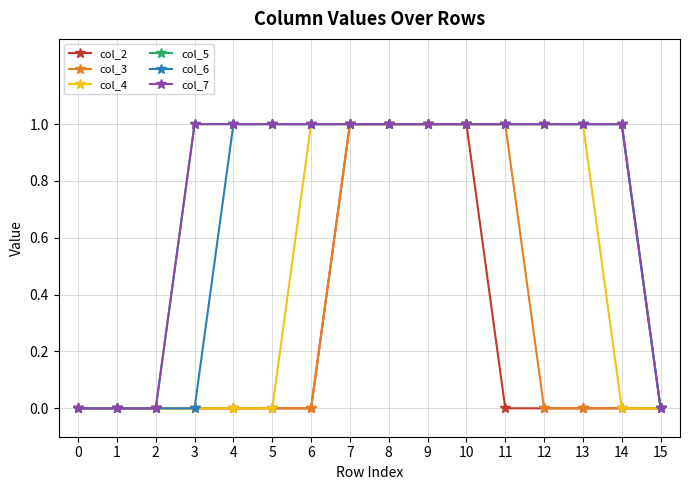

How many distinct data groups are displayed?

6